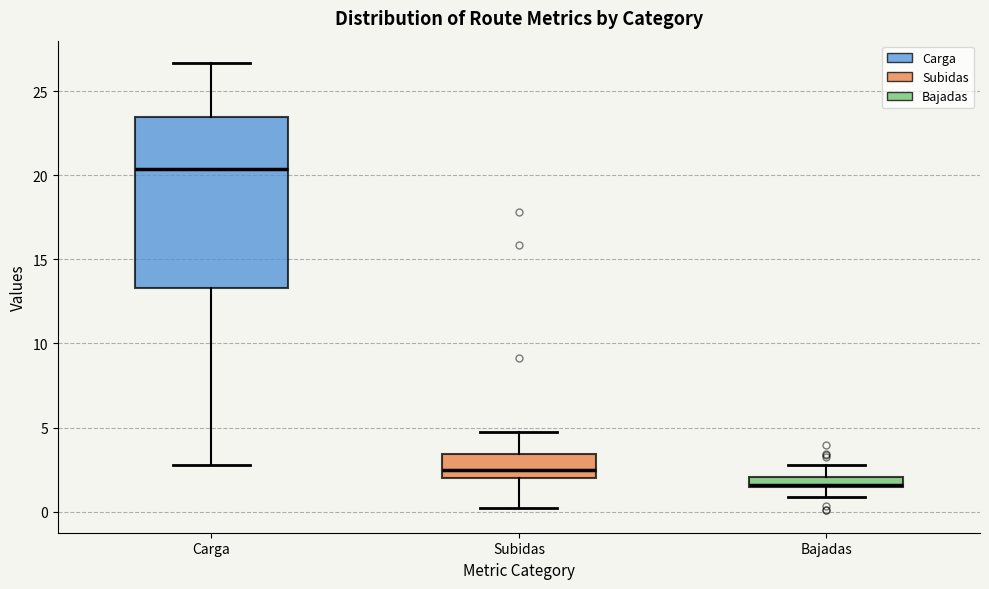

Which box is the tallest, from its lower edge to its upper edge?

Carga